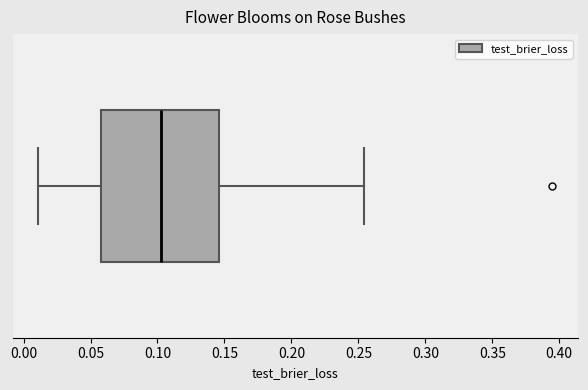

Transcribe this box plot: give where the median line is, the range the box spans, and where the two whiskers end, as read against the x-axis. The values are not printed on the chart, so give them approximately, as read against the axis.

median 0.100, box 0.060 to 0.145, whiskers 0.010 to 0.255